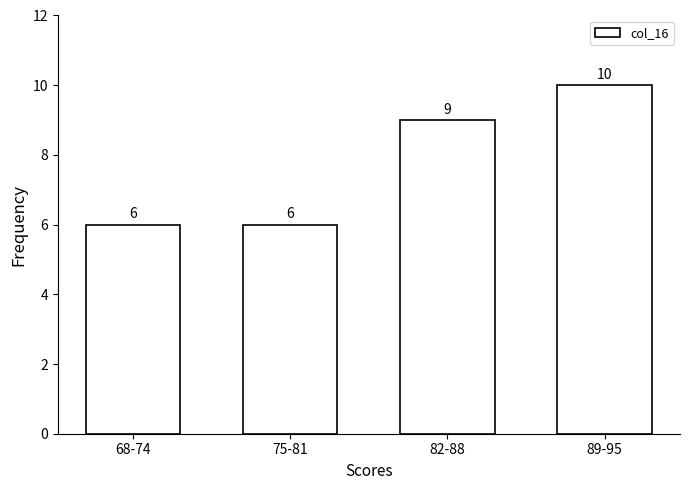

Reading left to right, transcribe all the data shown in this chart.

6	6	9	10